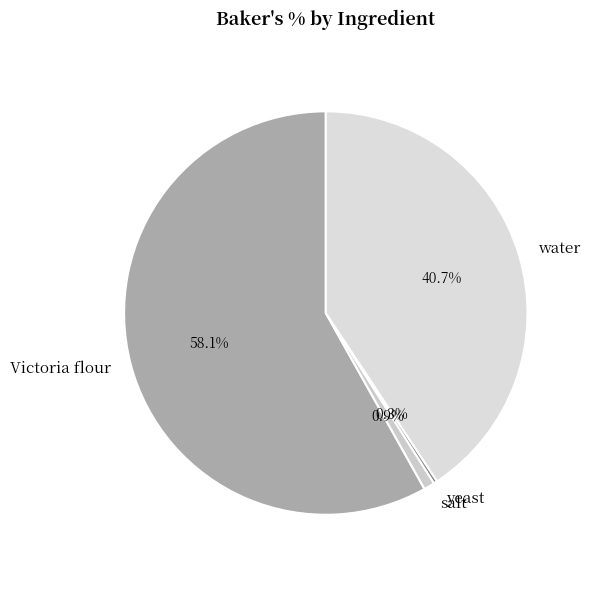

Which category has the smallest portion of the pie?

yeast